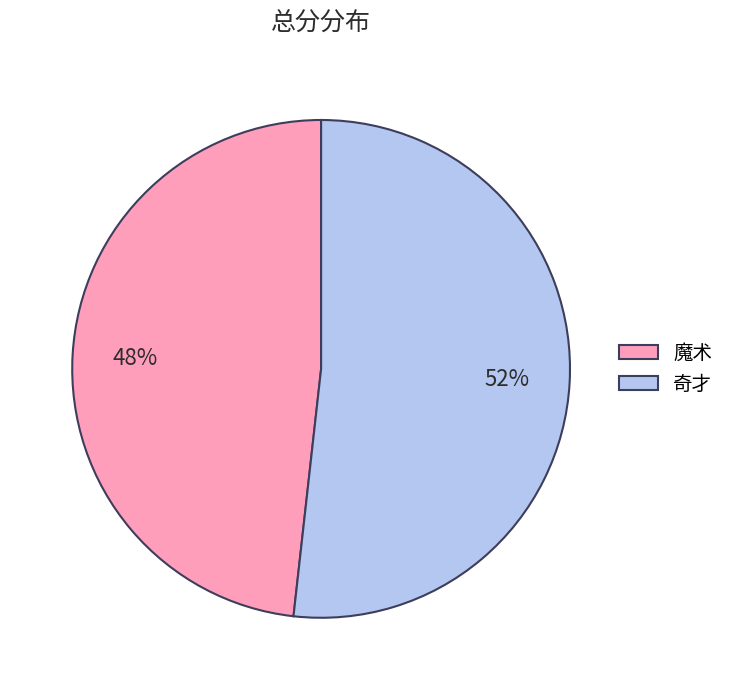

Which slice is the largest?

奇才